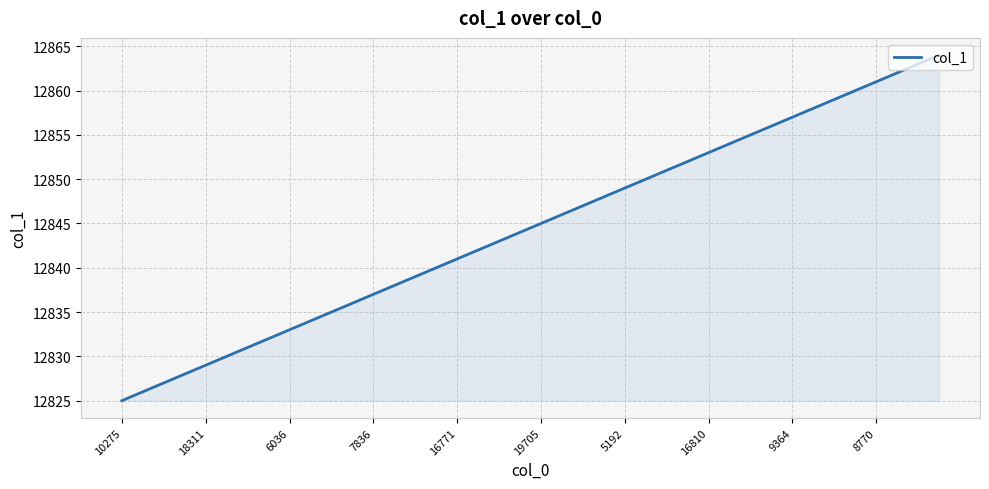

What is the greatest value displayed?

12864